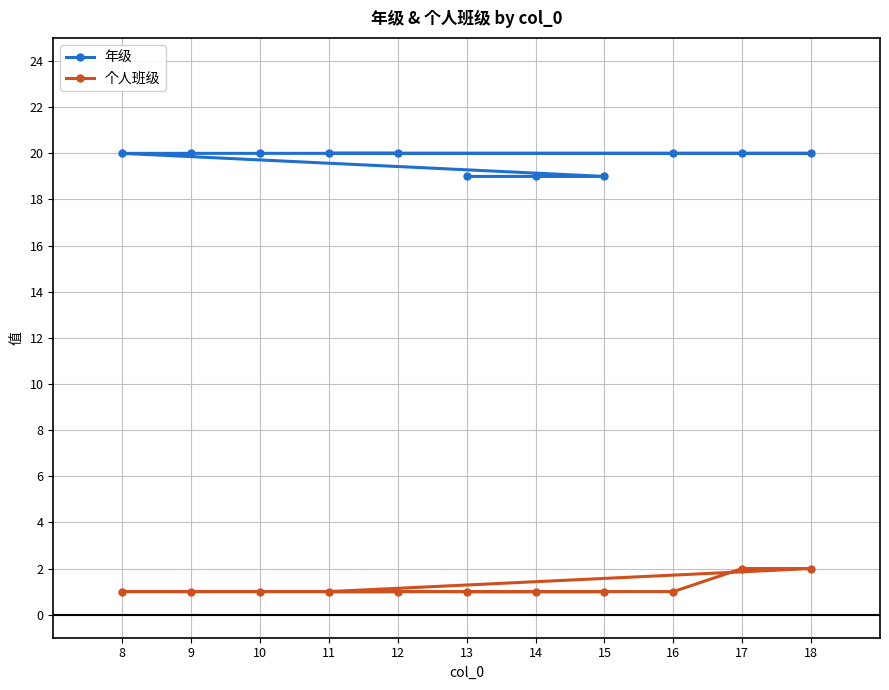

Read the 个人班级 value at 12.

1